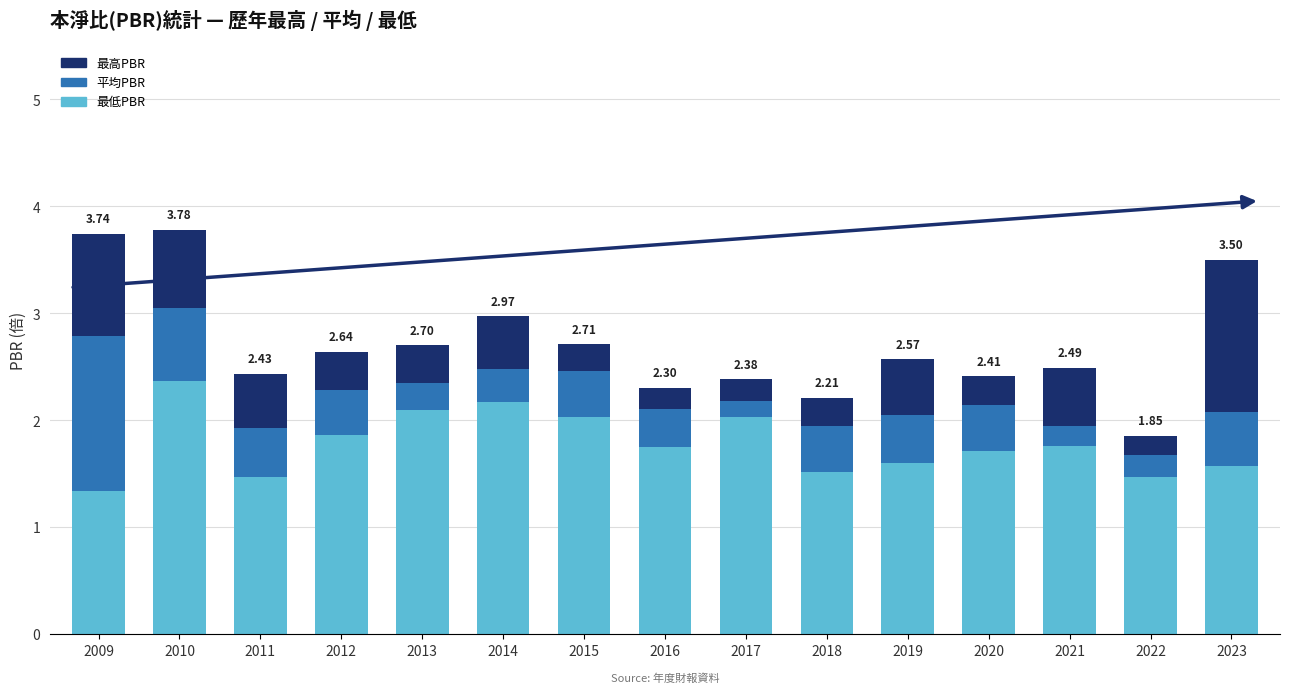

What is the total value across all series at 2023?

3.5